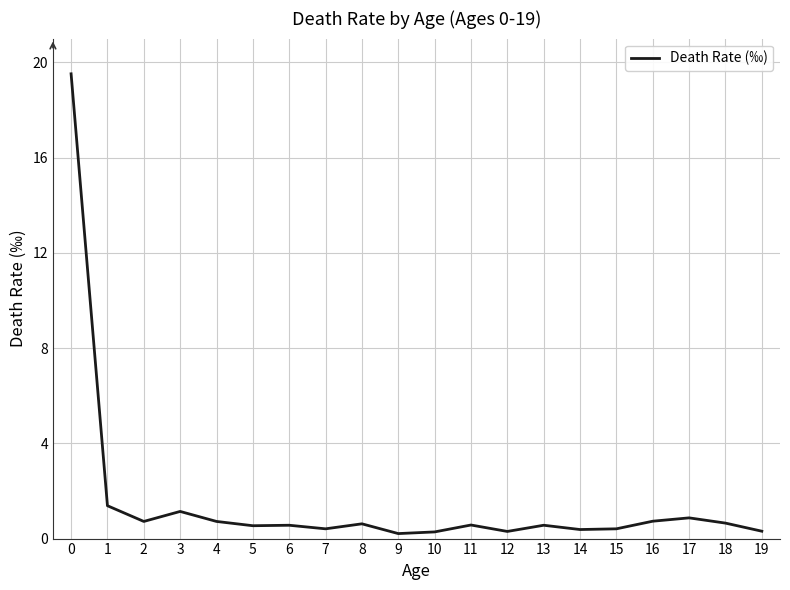

How many distinct data groups are displayed?

1